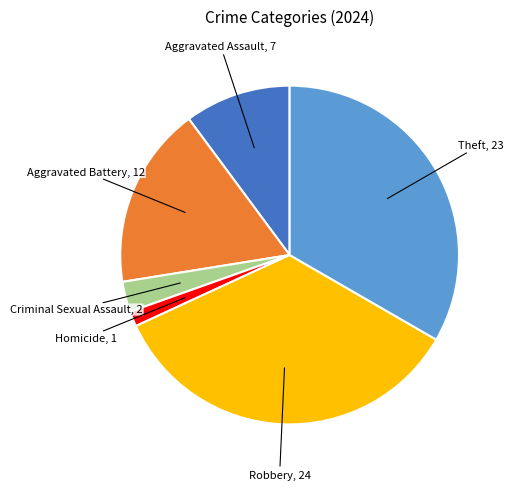

How many segments does this pie chart have?

6